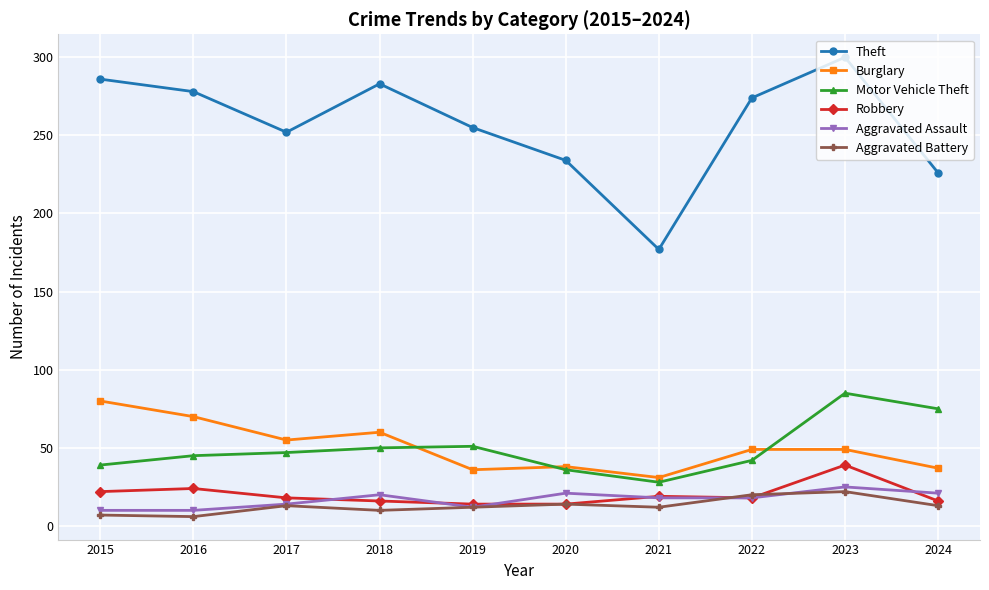

True or false: Burglary has a value of 37 at 2024.

True